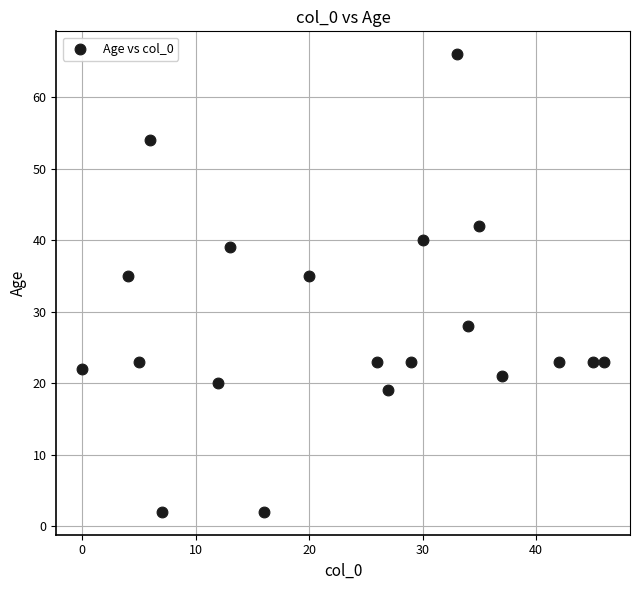

What is the range of Y values (max minus min)?

64